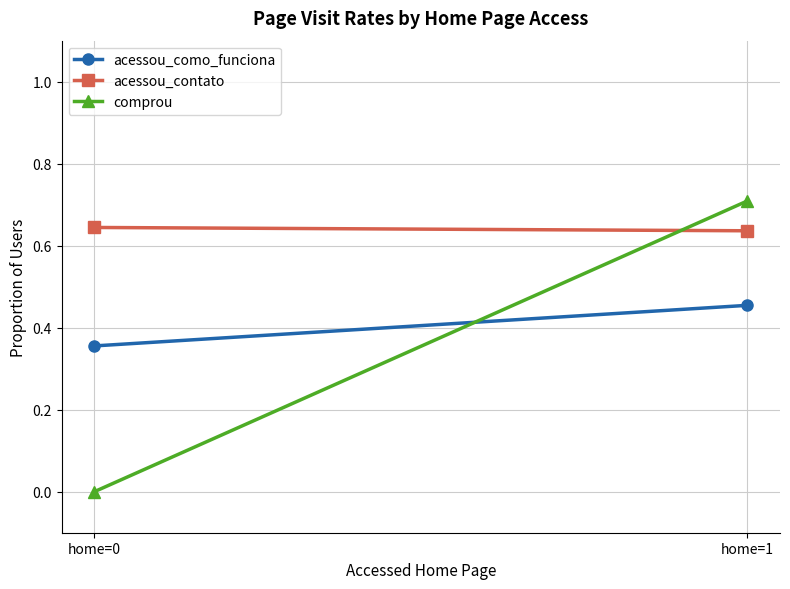

Between home=0 and home=1, which series saw the biggest shift?

comprou